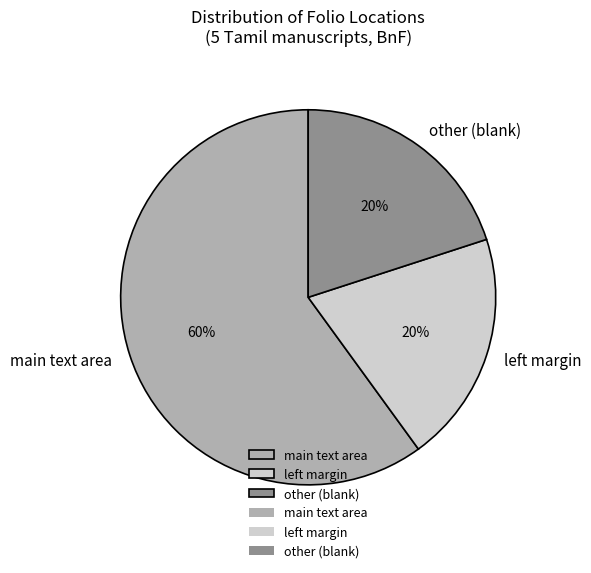

Does any single category account for the majority?

Yes